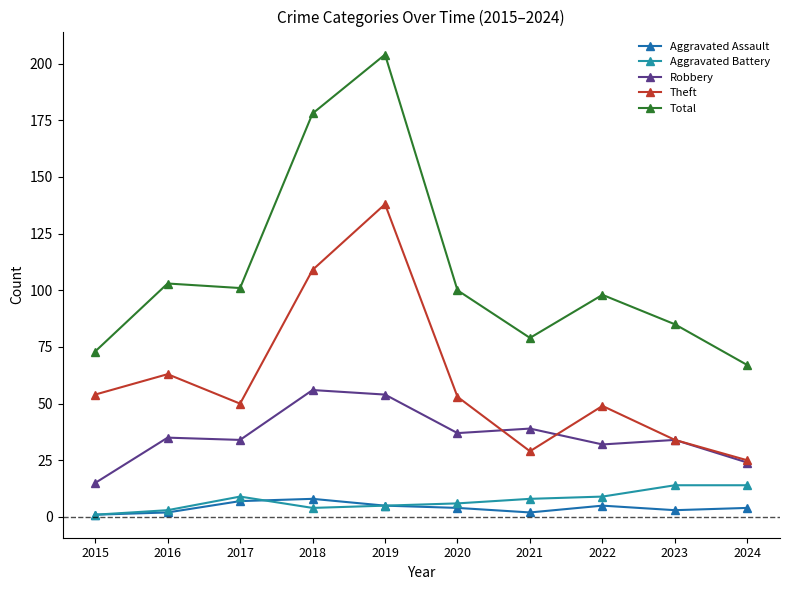

What is the total value across all series at 2021?

157